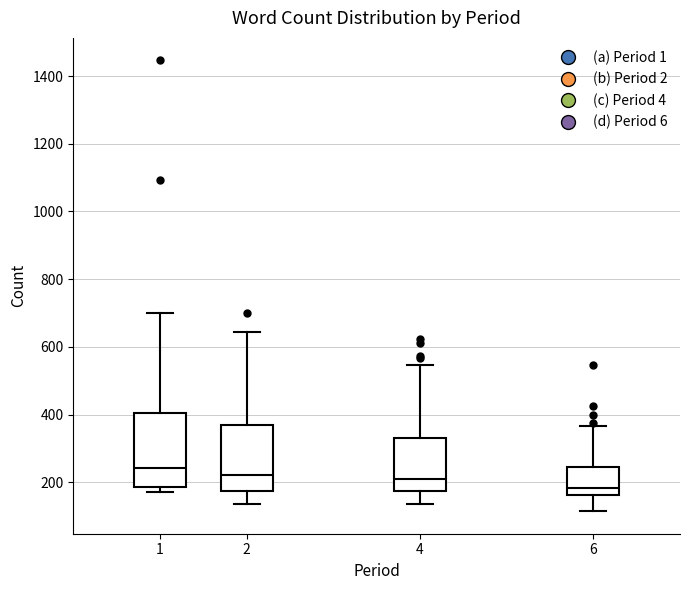

Reading left to right, transcribe this box plot: for each box, give where its median line is, the range the box spans, and where its two whiskers end, as read against the y-axis. The values are not printed on the chart, so give them approximately, as read against the axis.

1: median 240, box 180 to 400, whiskers 180 (just below the box's lower edge) to 700
2: median 220, box 180 to 360, whiskers 140 to 640
4: median 220, box 180 to 340, whiskers 140 to 540
6: median 180, box 160 to 240, whiskers 120 to 360